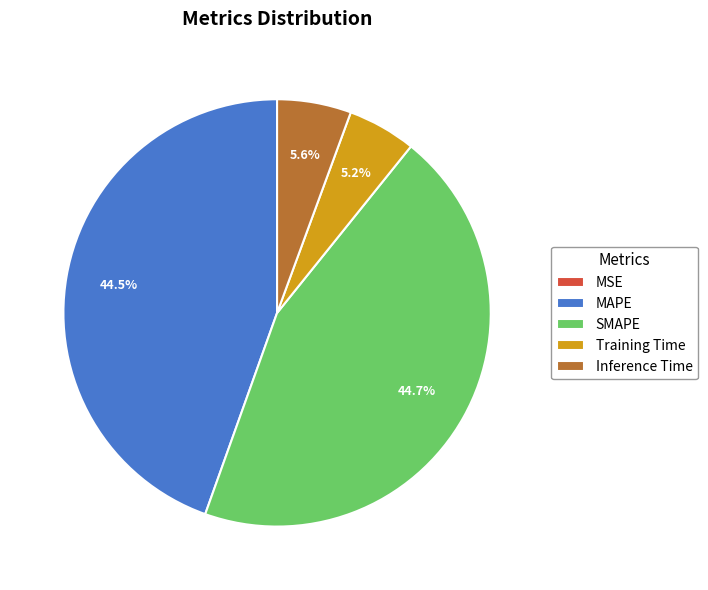

Combined, do SMAPE and MAPE account for over 50%?

Yes